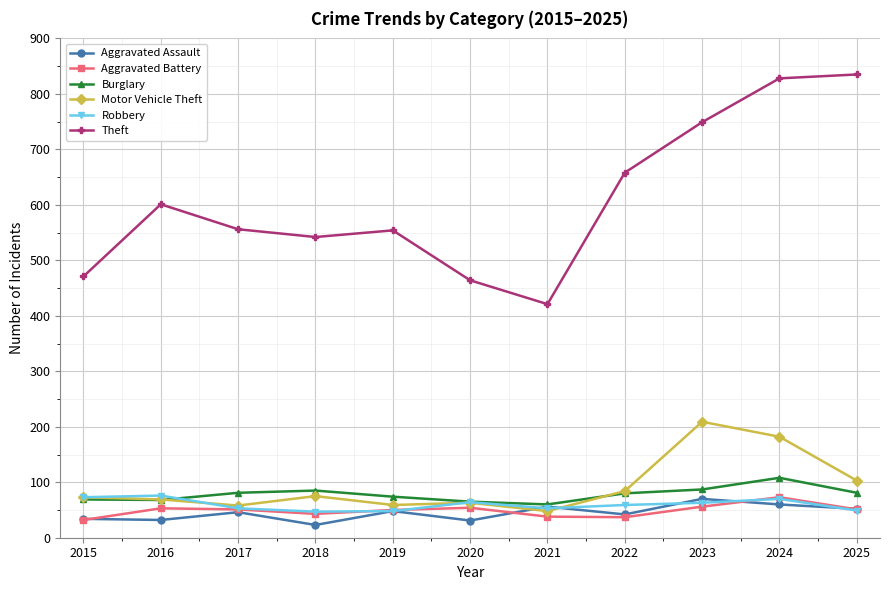

At which category is the sum across all series the highest?

2024